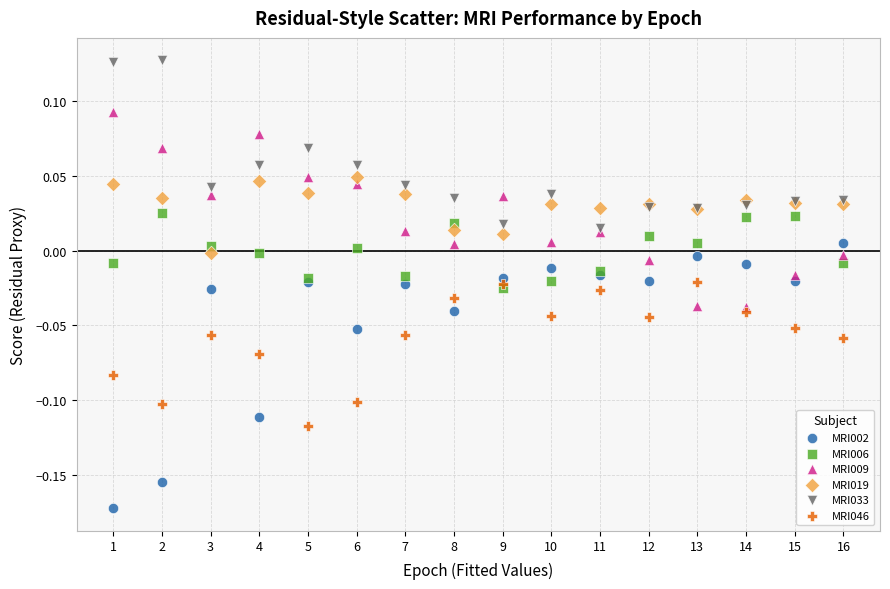

Which series reaches the minimum Y coordinate?

MRI002